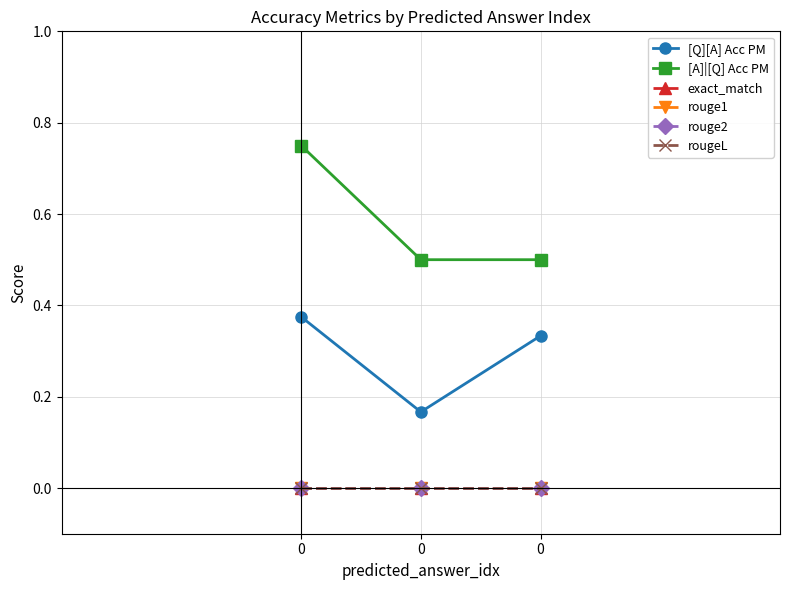

Is this an area chart (filled region under the line)?

No